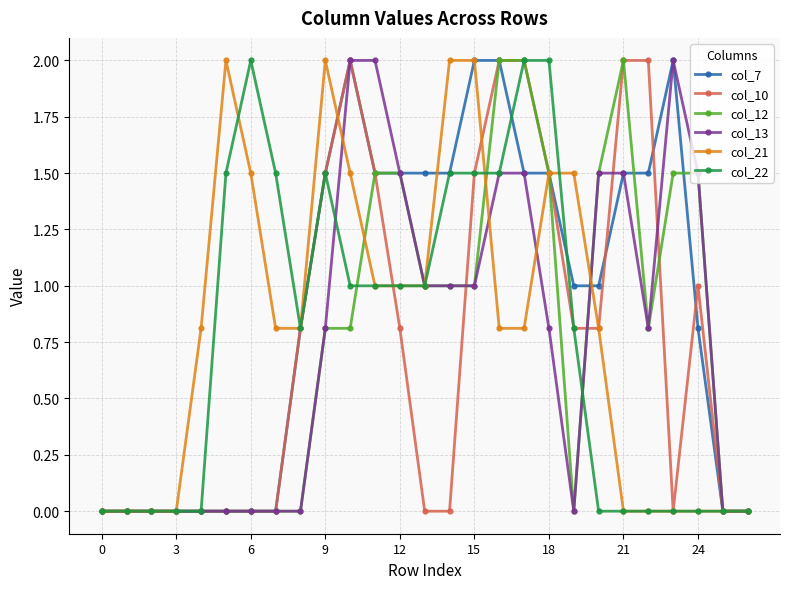

What is the greatest value displayed?

2.0